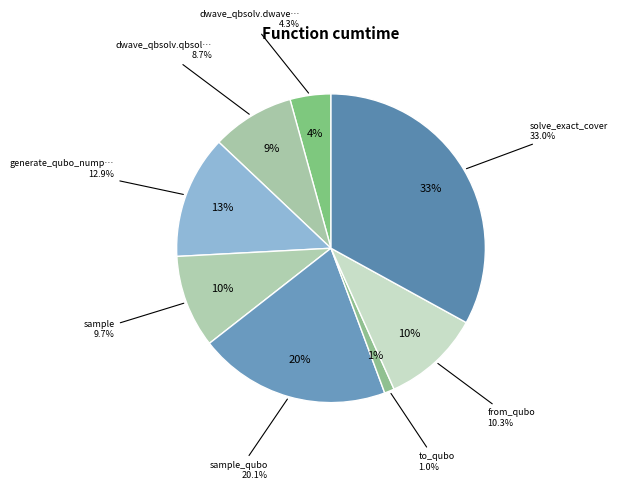

Is there a majority slice in this chart?

No